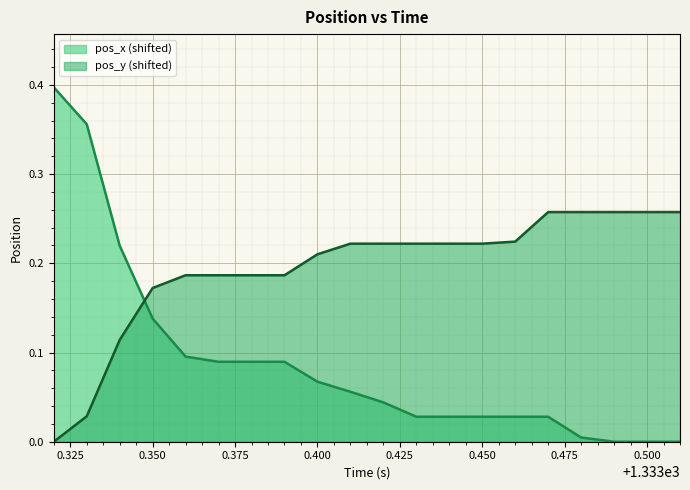

Read the pos_y value at 1333.37.

0.2